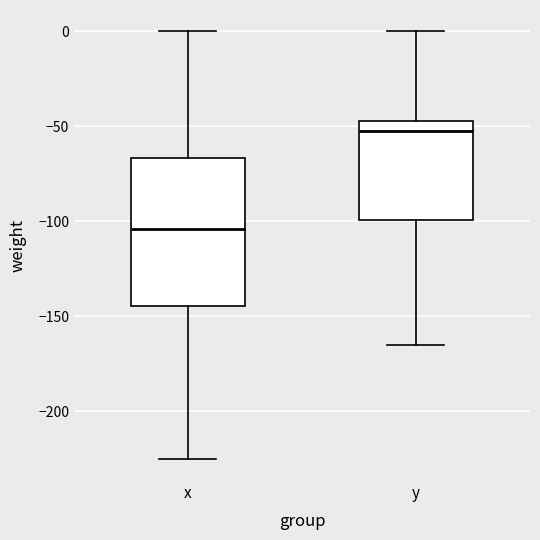

Where is the upper edge of the box for y on the y-axis? The values are not printed on the chart, so give them approximately, as read against the axis.

-45